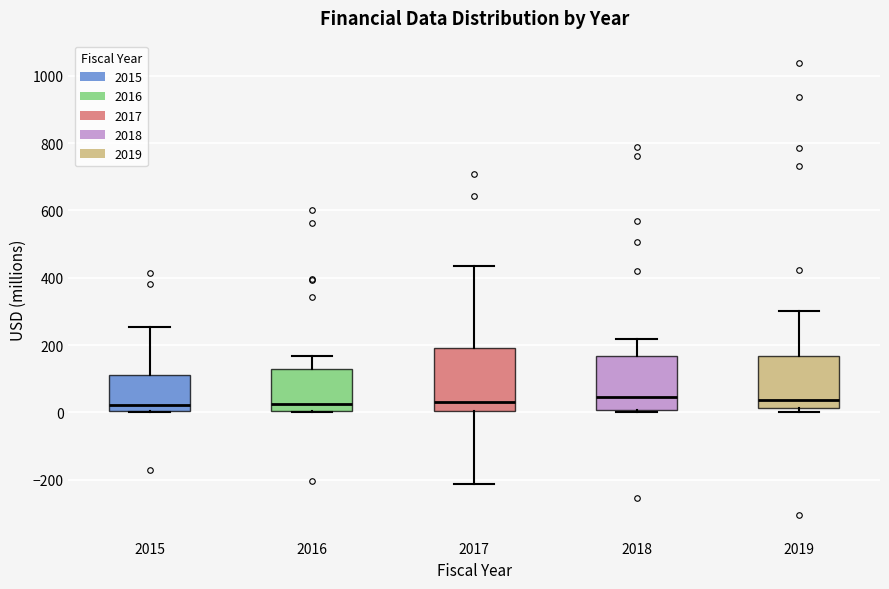

Reading left to right, read every box against the y-axis: the position of its median line, the range the box covers, and the ends of its whiskers. The values are not printed on the chart, so give them approximately, as read against the axis.

2015: median 20, box 0 to 100, whiskers 0 to 260
2016: median 20, box 0 to 120, whiskers 0 to 160
2017: median 40, box 0 to 200, whiskers -220 to 440
2018: median 40, box 0 to 160, whiskers 0 (just below the box's lower edge) to 220
2019: median 40, box 20 to 160, whiskers 0 to 300